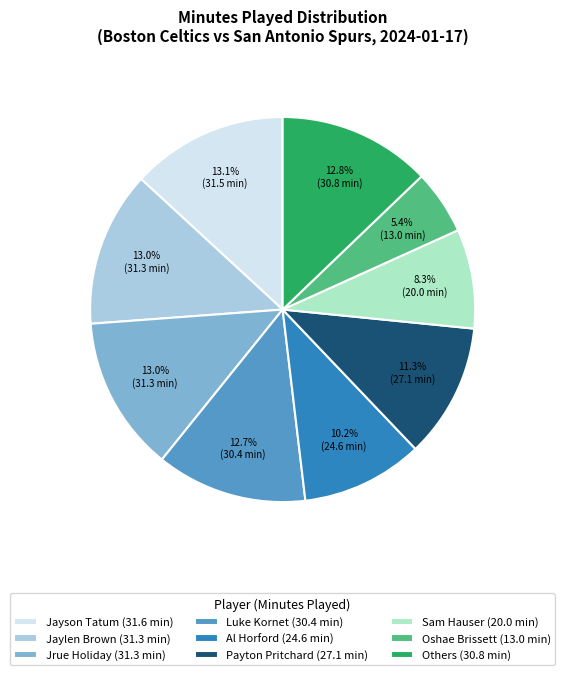

Approximately how many times larger is the value at Others (30.8 min) compared to Jayson Tatum (31.6 min)?

1.0